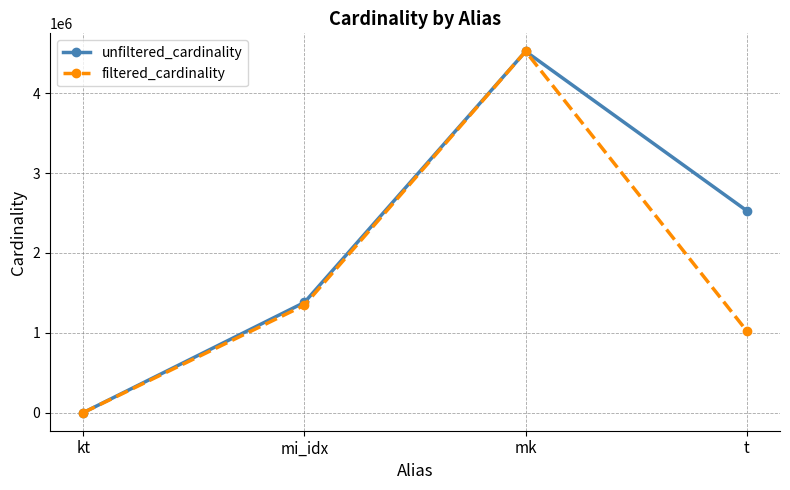

Reading right to left, list all the values displayed in this chart.

unfiltered_cardinality: t=2528312	mk=4523930	mi_idx=1380035	kt=7
filtered_cardinality: t=1022390	mk=4523930	mi_idx=1345665	kt=2